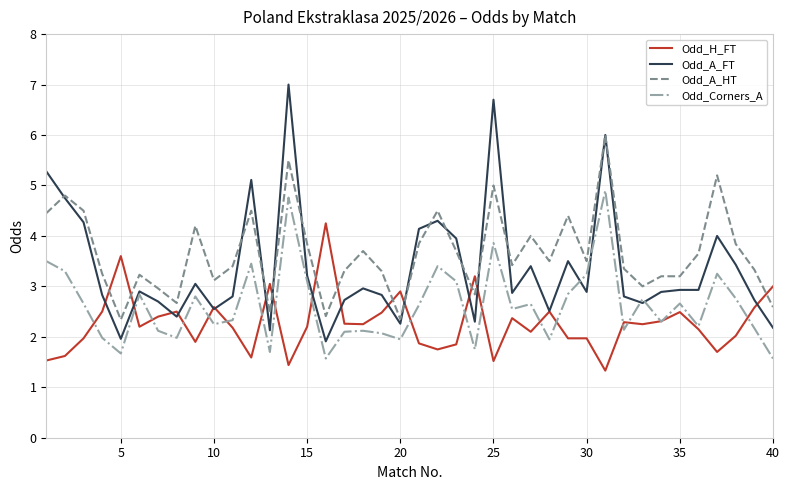

What are all the series names shown in the legend?

Odd_H_FT, Odd_A_FT, Odd_A_HT, Odd_Corners_A